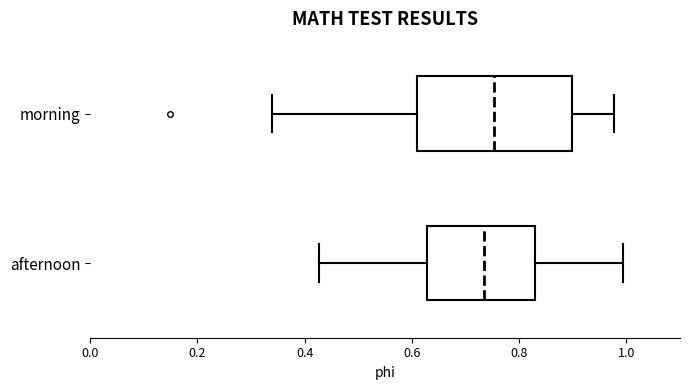

Reading bottom to top, transcribe this box plot: for each box, give where its median line is, the range the box spans, and where its two whiskers end, as read against the x-axis. The values are not printed on the chart, so give them approximately, as read against the axis.

afternoon: median 0.74, box 0.62 to 0.82, whiskers 0.42 to 1.00
morning: median 0.76, box 0.60 to 0.90, whiskers 0.34 to 0.98